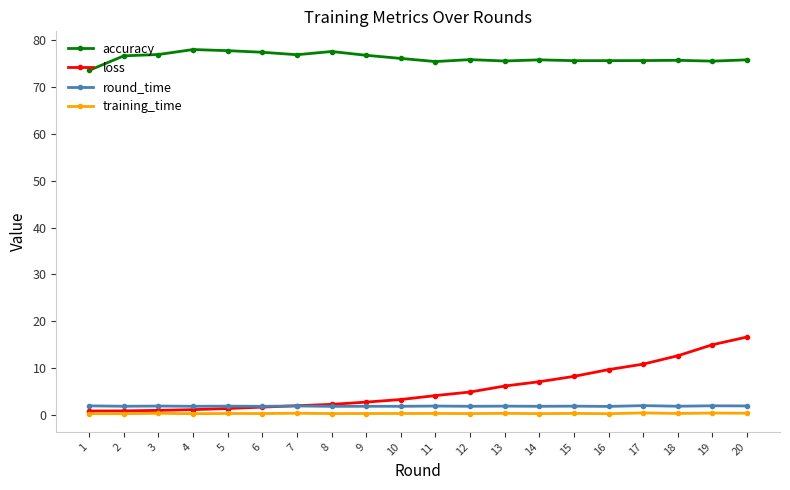

How many series are shown in this chart?

4